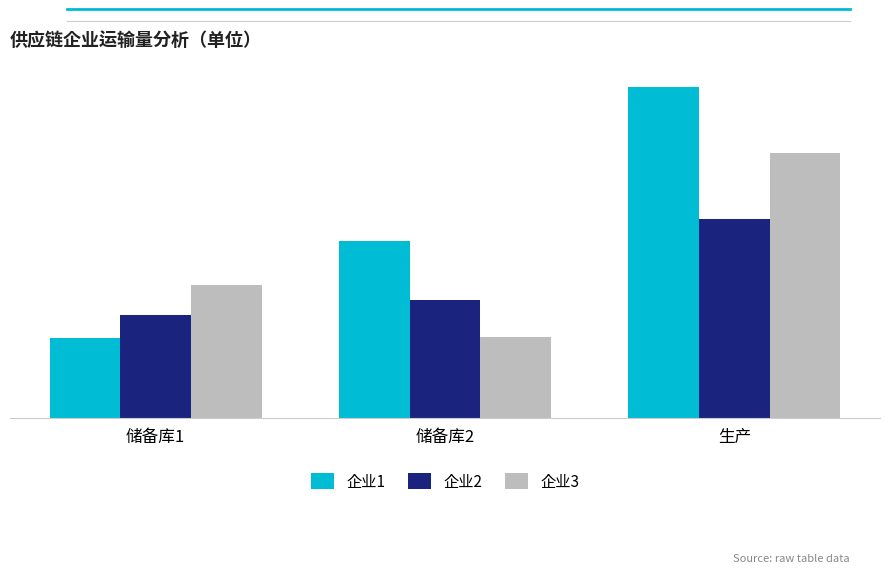

What are all the series names shown in the legend?

企业1, 企业2, 企业3